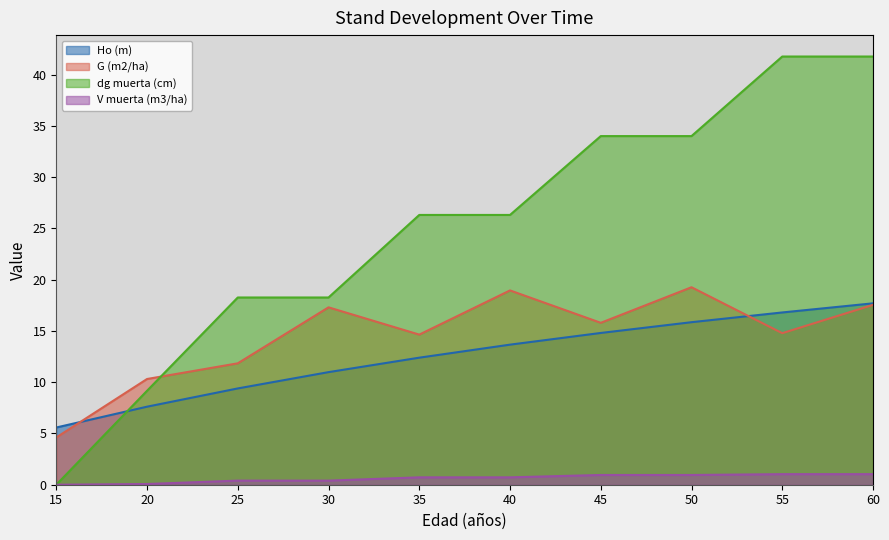

At which label is dg muerta (cm) closest to 20?

25